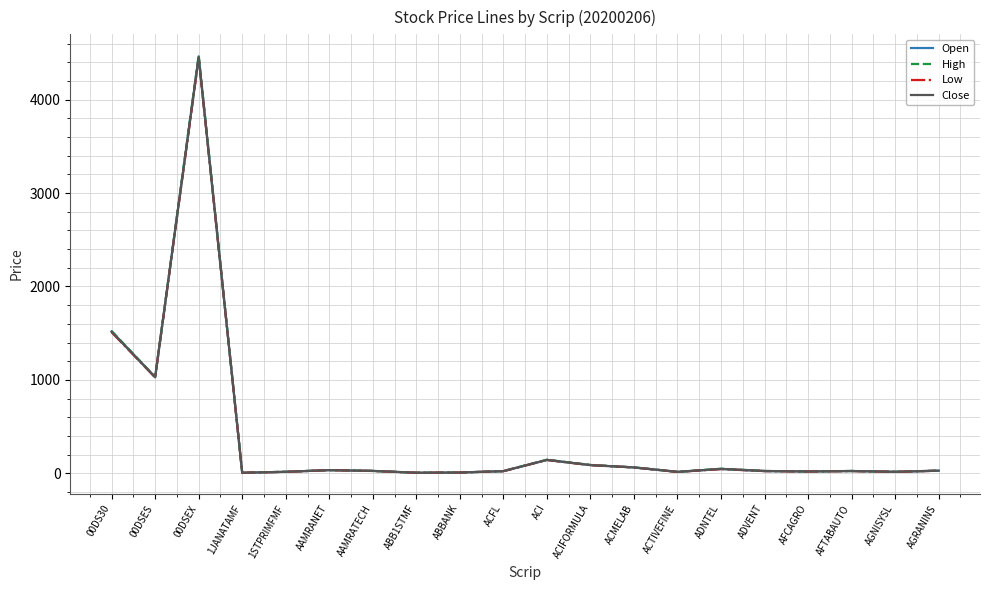

What is the maximum value shown in the chart?

4477.6